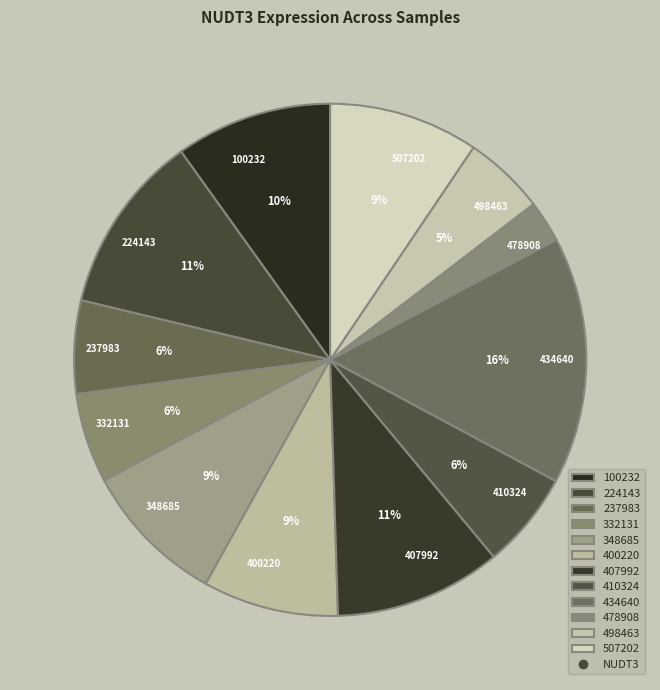

To the nearest percent, what is the difference between the largest and smallest slice percentages?

13%